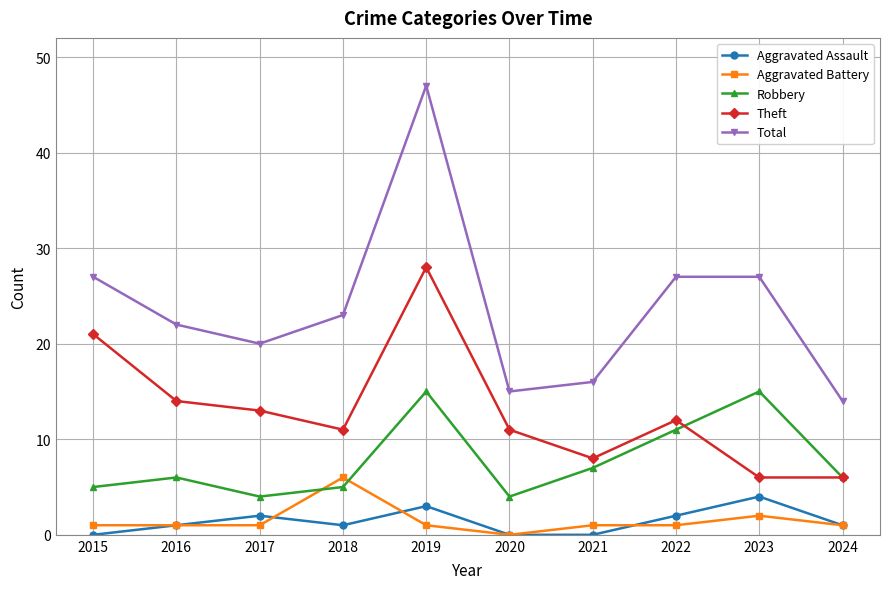

What is the total value across all series at 2015?

54